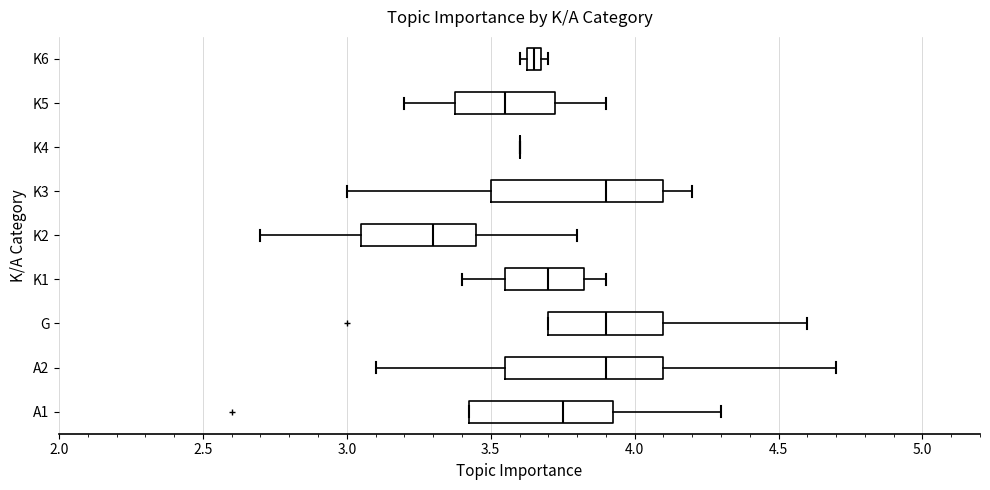

Where is the right edge of the box for K6 on the x-axis? The values are not printed on the chart, so give them approximately, as read against the axis.

3.70